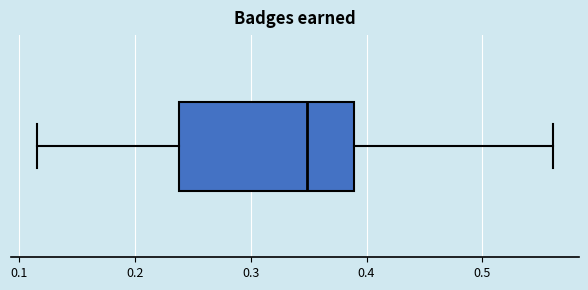

Read this box plot against the x-axis: the position of the median line, the range covered by the box, and the ends of both whiskers. The values are not printed on the chart, so give them approximately, as read against the axis.

median 0.35, box 0.24 to 0.39, whiskers 0.12 to 0.56